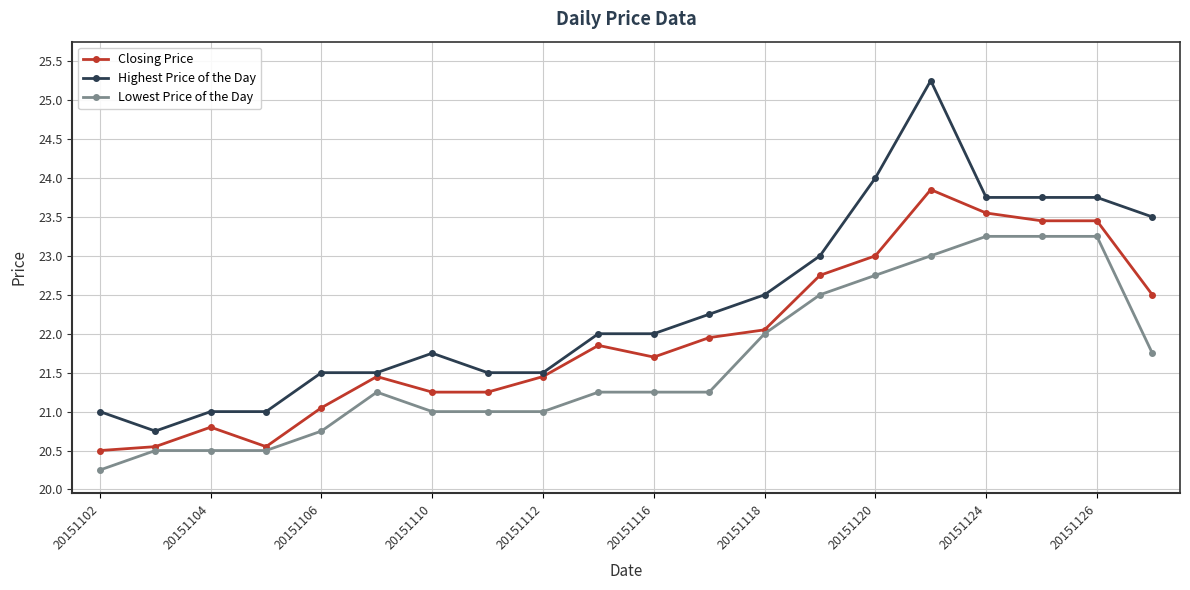

Which series has the widest spread of values?

Highest Price of the Day